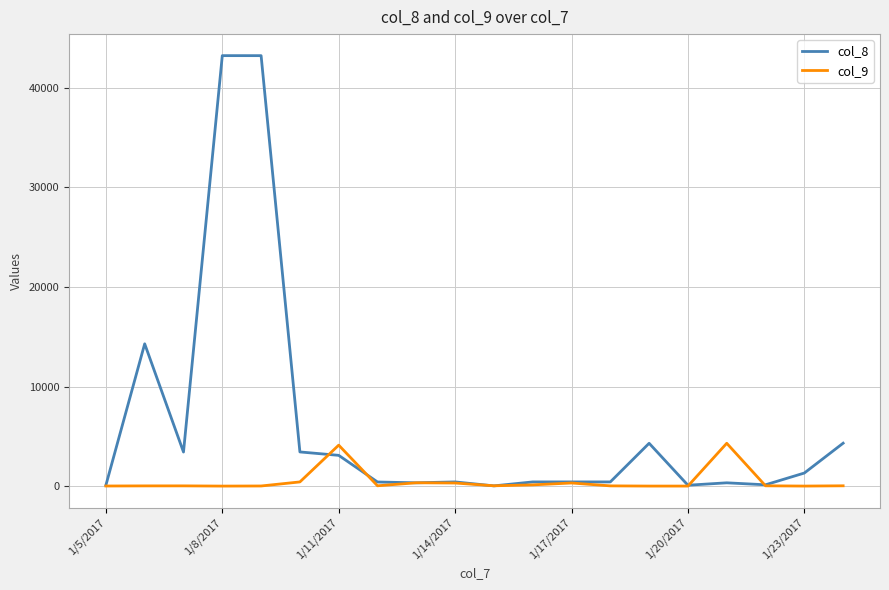

Rank the series by their average value, from lowest to highest.

col_9, col_8